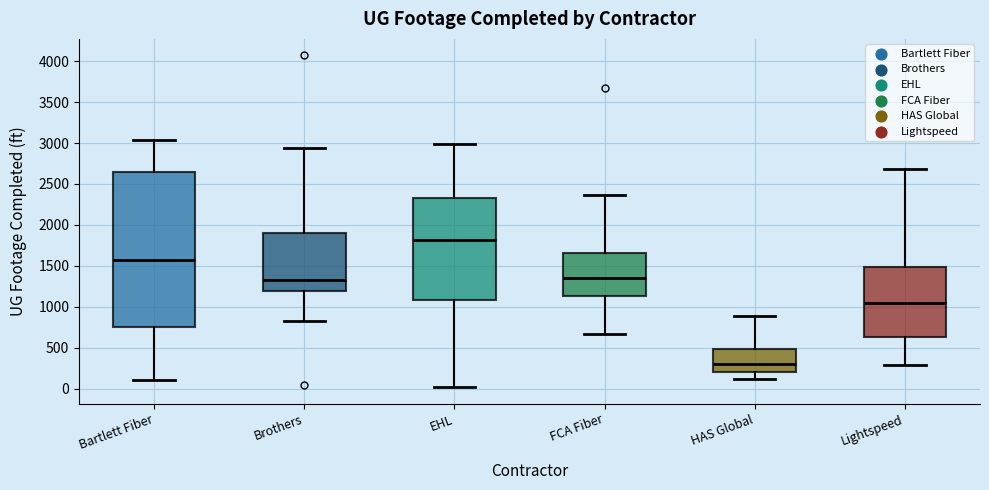

Which box's median line is the lowest?

HAS Global